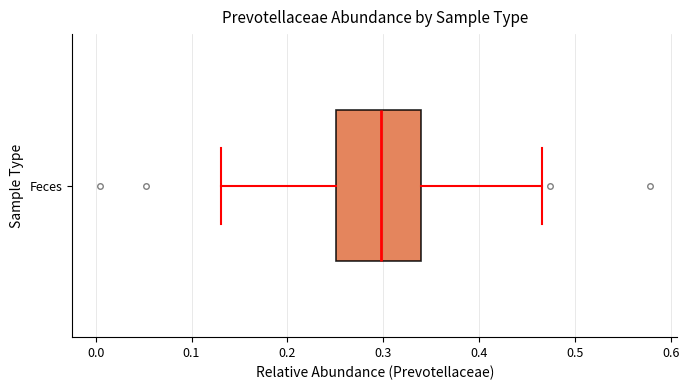

Read this box plot against the x-axis: the position of the median line, the range covered by the box, and the ends of both whiskers. The values are not printed on the chart, so give them approximately, as read against the axis.

median 0.30, box 0.25 to 0.34, whiskers 0.13 to 0.47